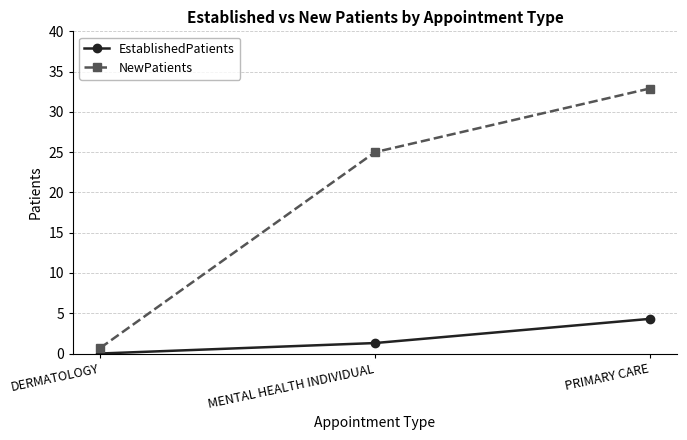

At which category does the chart reach its minimum across all series?

DERMATOLOGY